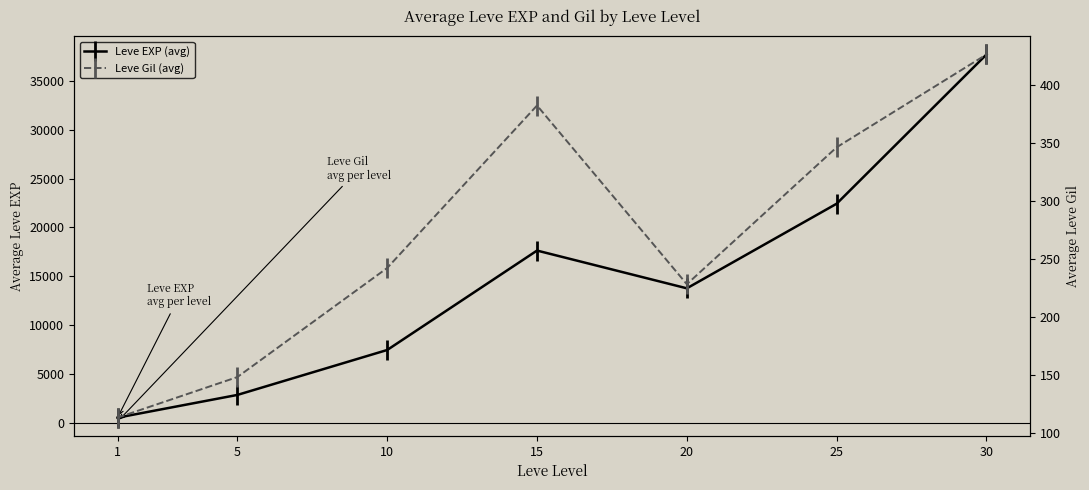

Is it true that Leve EXP (avg) equals 4562 at 5?

False